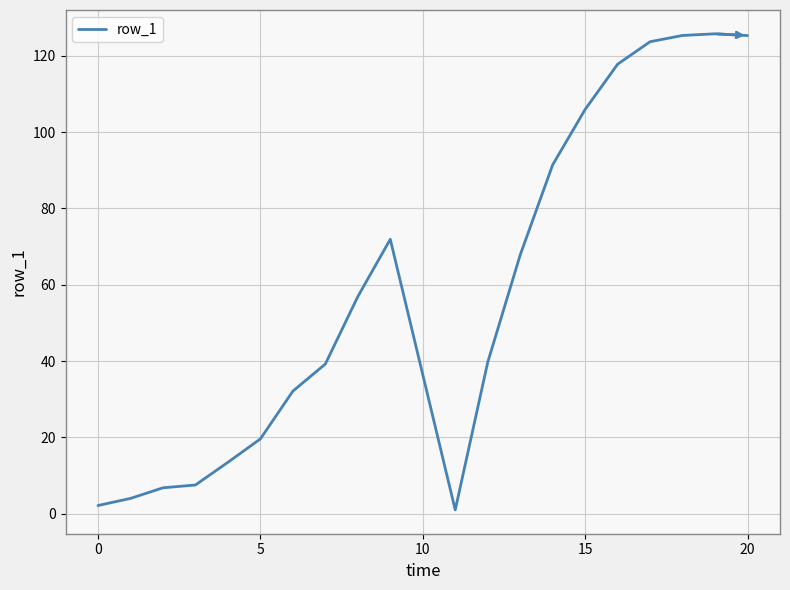

What is the minimum value shown in the chart?

1.0